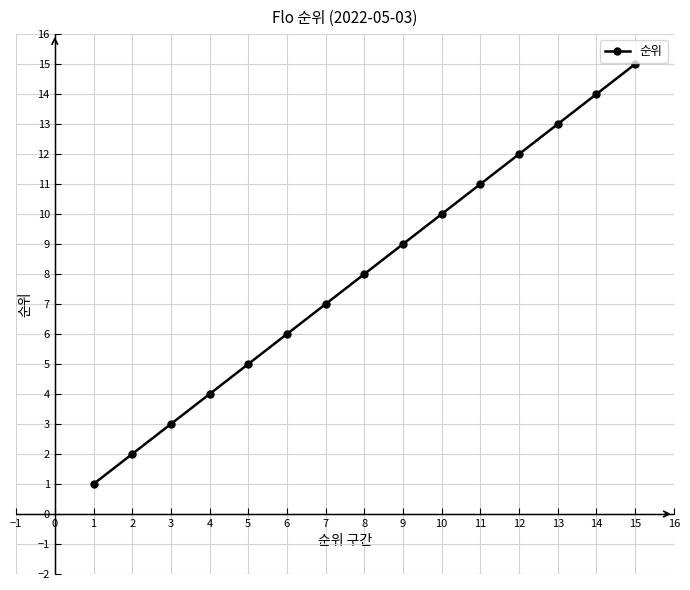

True or false: the data shows 3 at 2.

False